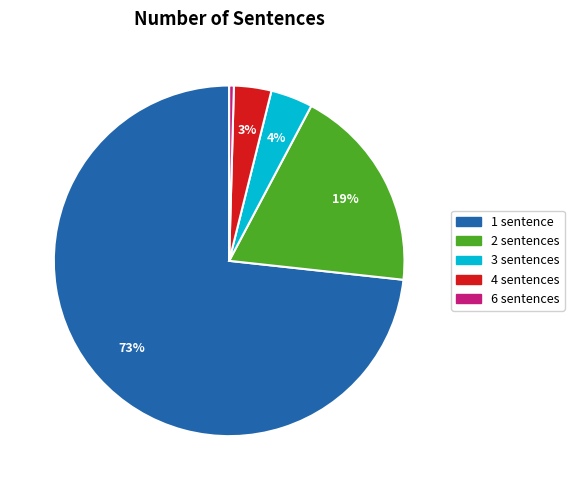

To the nearest percent, what is the average slice percentage?

20%